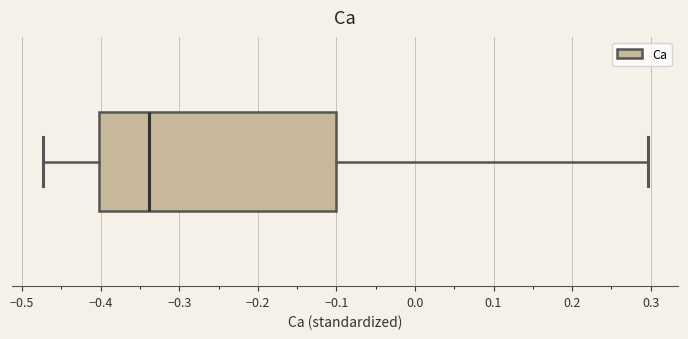

Where does the right whisker of the box end on the x-axis? The values are not printed on the chart, so give them approximately, as read against the axis.

0.30